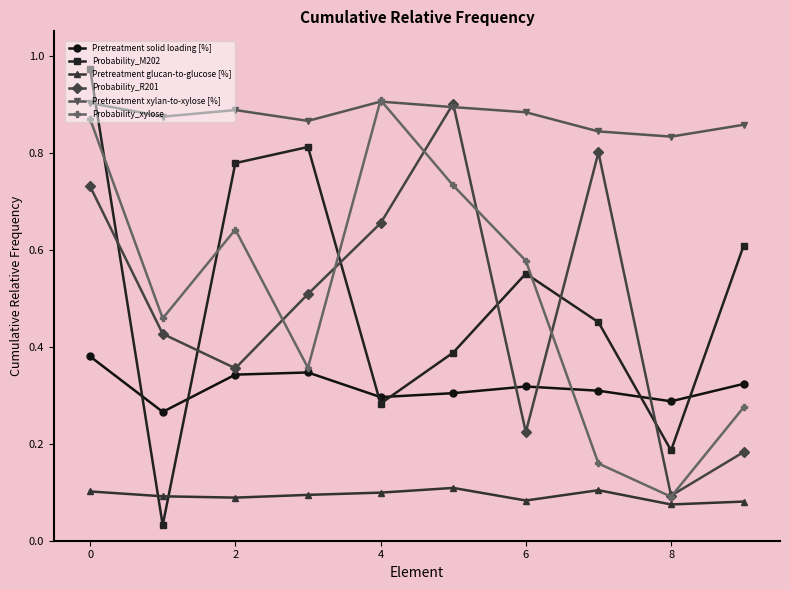

Count the Pretreatment solid loading [%] values in the range 0 to 1.

10